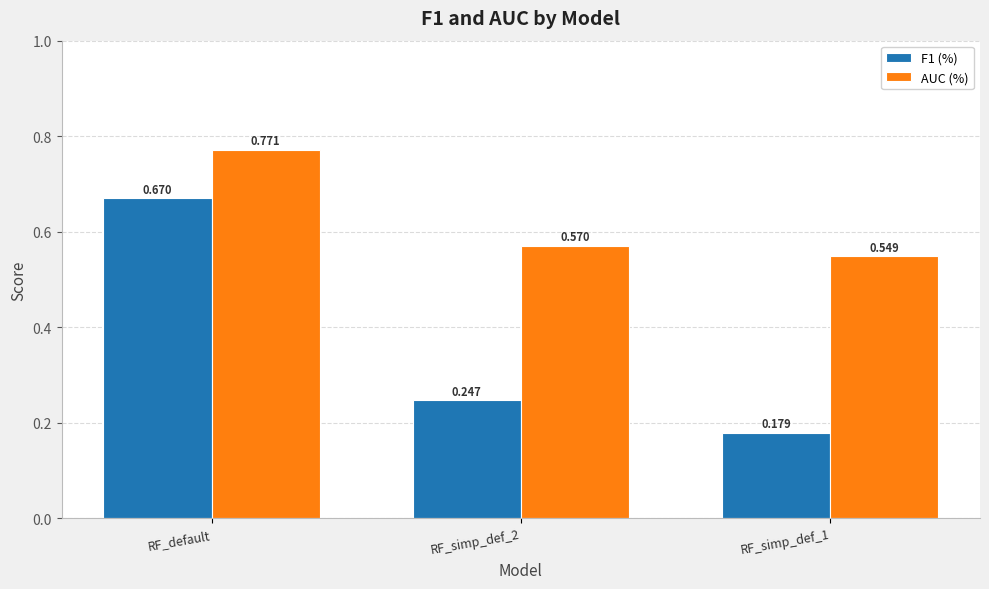

At which category is the sum across all series the highest?

RF_default